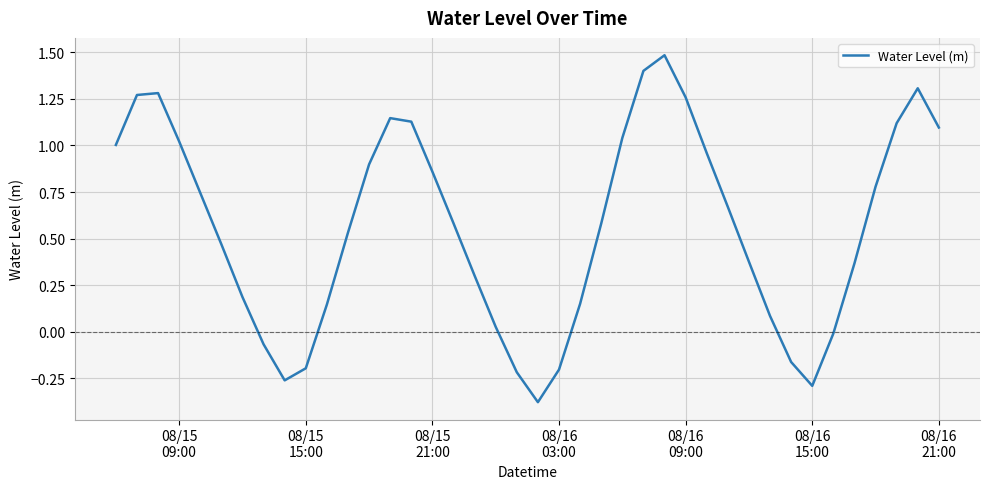

What is the difference between the maximum and minimum values?

1.9